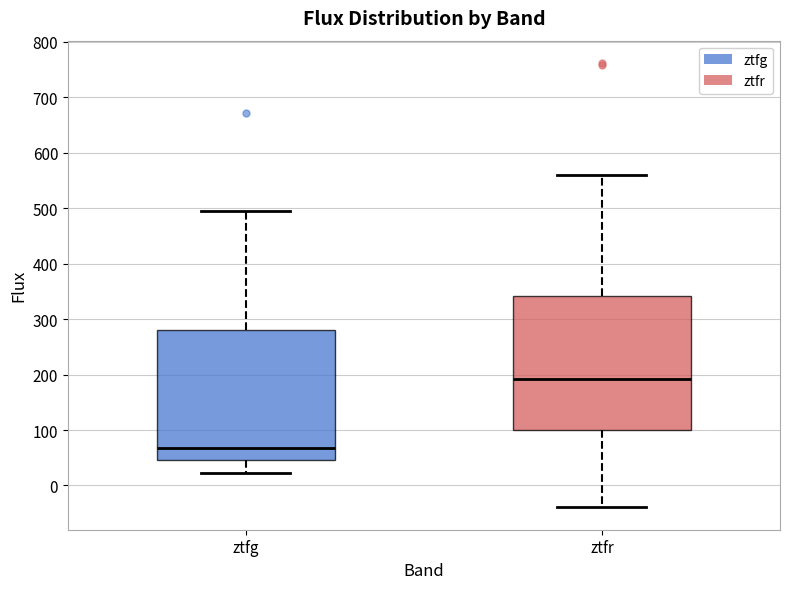

Reading left to right, read every box against the y-axis: the position of its median line, the range the box covers, and the ends of its whiskers. The values are not printed on the chart, so give them approximately, as read against the axis.

ztfg: median 70, box 50 to 280, whiskers 20 to 500
ztfr: median 190, box 100 to 340, whiskers -40 to 560